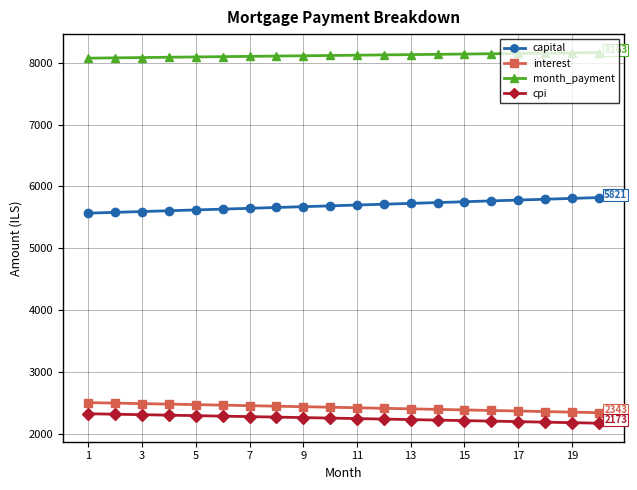

True or false: interest and month_payment cross at least once.

False